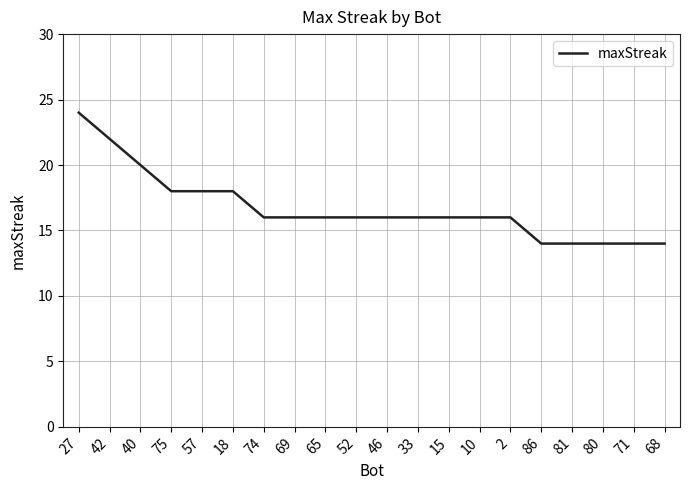

Where does the data first go above 16?

27